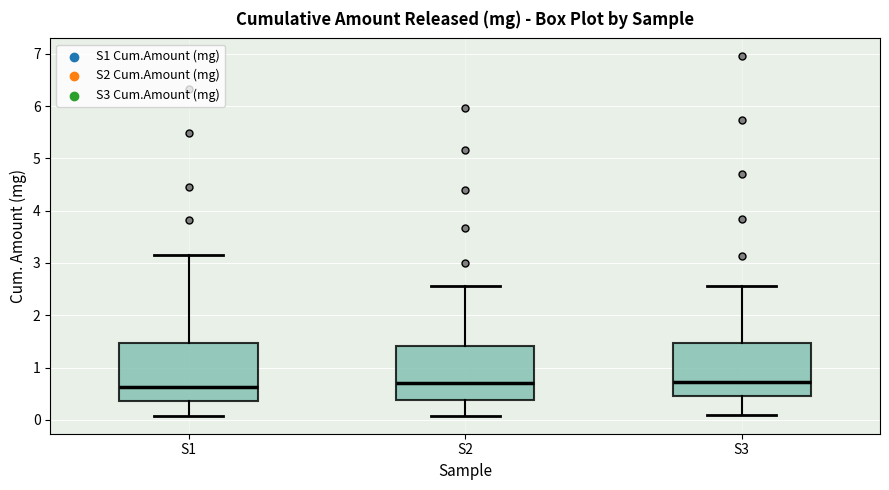

Reading left to right, read every box against the y-axis: the position of its median line, the range the box covers, and the ends of its whiskers. The values are not printed on the chart, so give them approximately, as read against the axis.

S1: median 0.6, box 0.4 to 1.5, whiskers 0.1 to 3.2
S2: median 0.7, box 0.4 to 1.4, whiskers 0.1 to 2.6
S3: median 0.7, box 0.4 to 1.5, whiskers 0.1 to 2.6